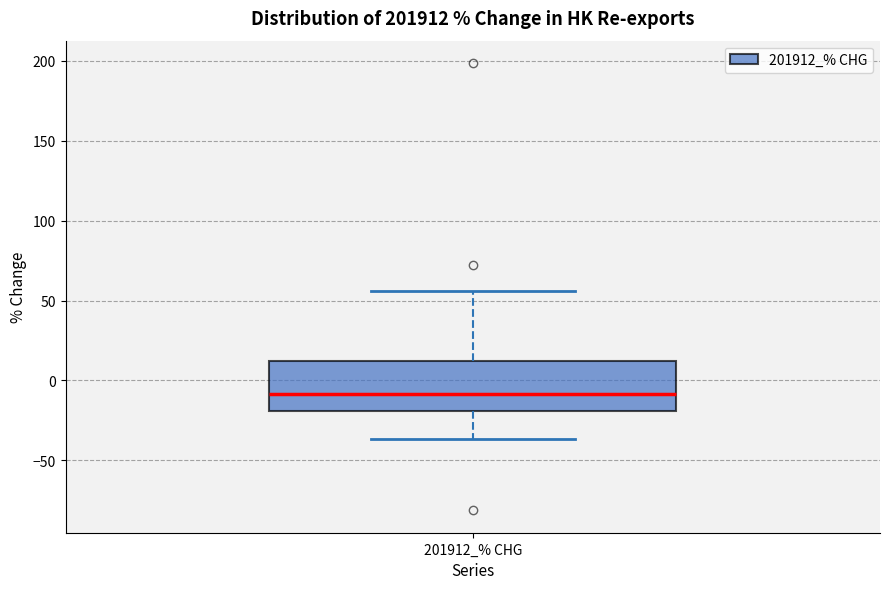

Where is the upper edge of the box for 201912_% CHG on the y-axis? The values are not printed on the chart, so give them approximately, as read against the axis.

10